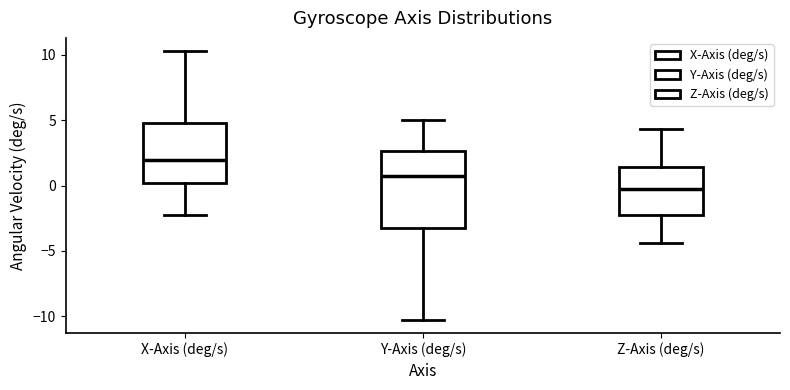

Which box's median line is the lowest?

Z-Axis (deg/s)